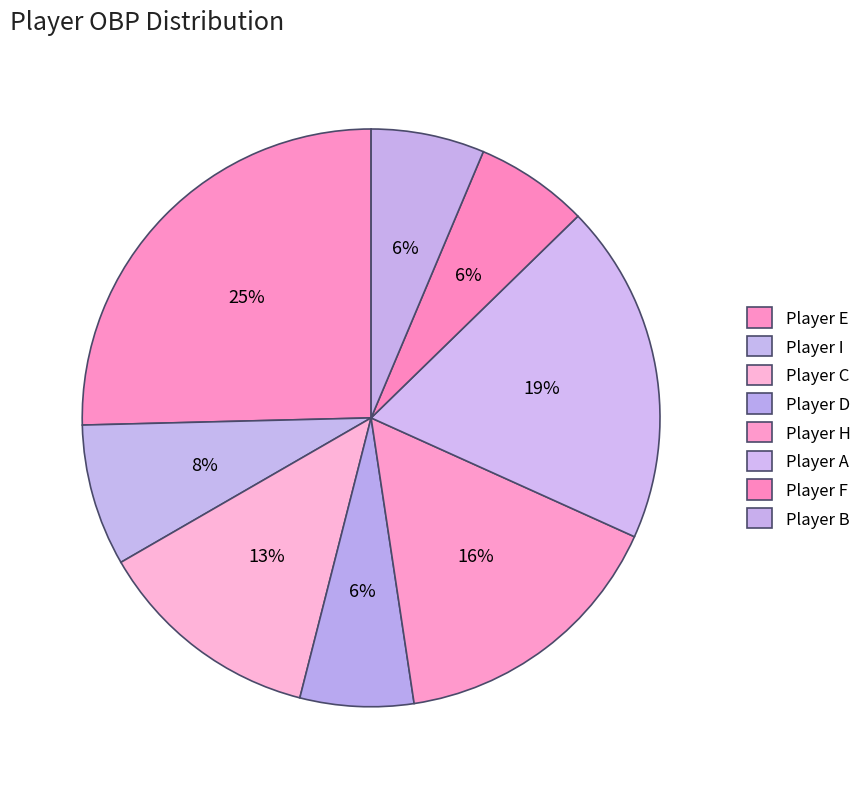

What percentage is the Player F slice, to the nearest percent?

6%